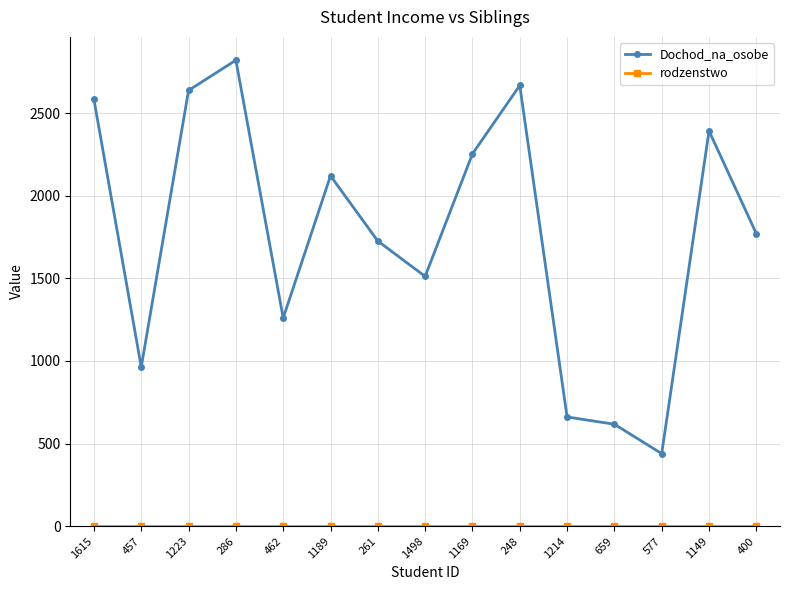

At how many categories does at least one series exceed 244?

15